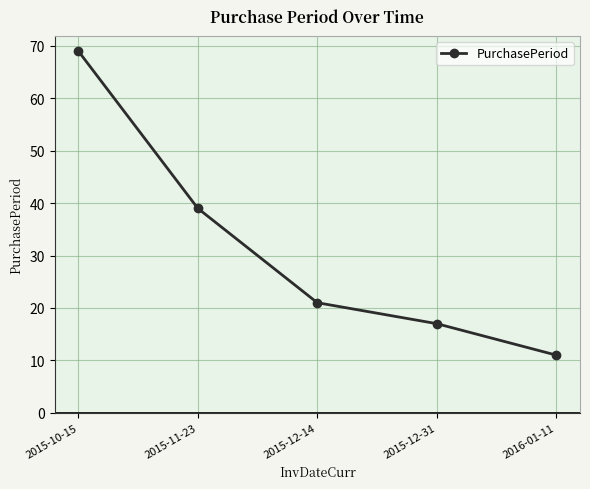

Reading left to right, transcribe all the data shown in this chart.

2015-10-15=69	2015-11-23=39	2015-12-14=21	2015-12-31=17	2016-01-11=11